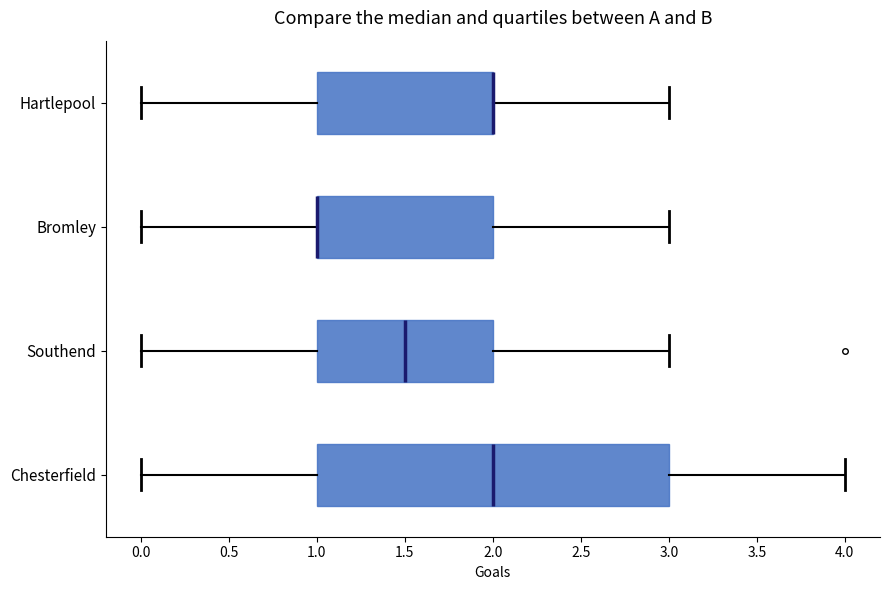

Reading bottom to top, read every box against the x-axis: the position of its median line, the range the box covers, and the ends of its whiskers. The values are not printed on the chart, so give them approximately, as read against the axis.

Chesterfield: median 2.0, box 1.0 to 3.0, whiskers 0.0 to 4.0
Southend: median 1.5, box 1.0 to 2.0, whiskers 0.0 to 3.0
Bromley: median 1.0 (drawn on the box's left edge), box 1.0 to 2.0, whiskers 0.0 to 3.0
Hartlepool: median 2.0 (drawn on the box's right edge), box 1.0 to 2.0, whiskers 0.0 to 3.0